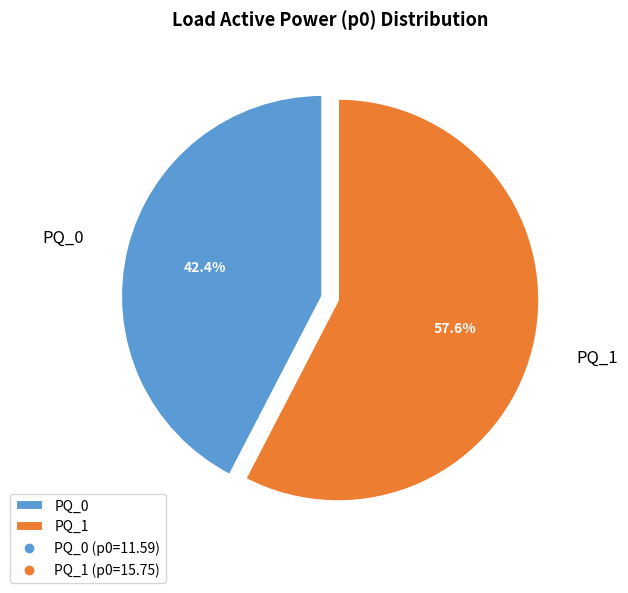

Is the sum of PQ_0 and PQ_1 greater than half?

Yes